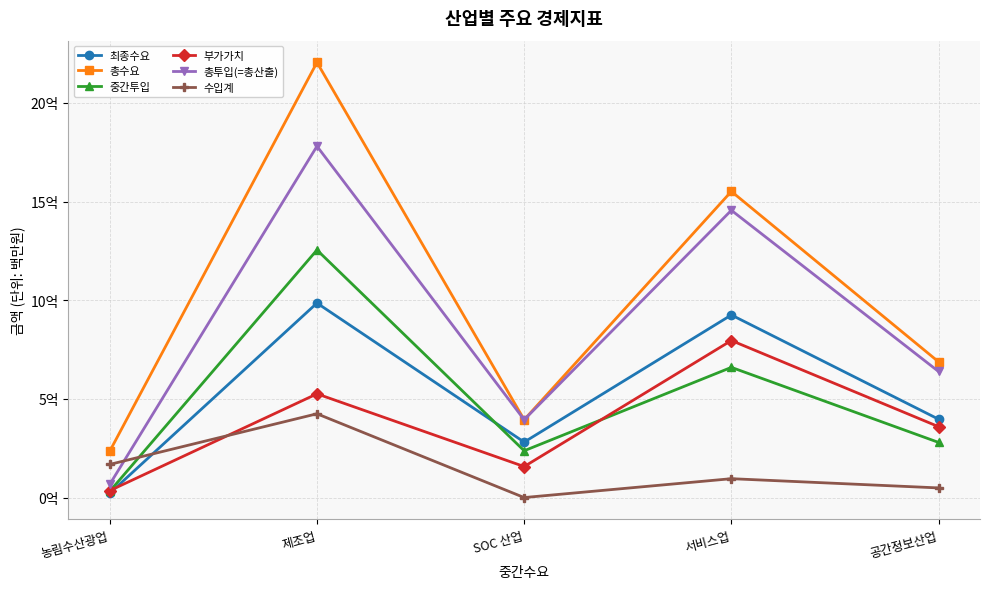

True or false: 총수요 and 최종수요 intersect in this chart.

False